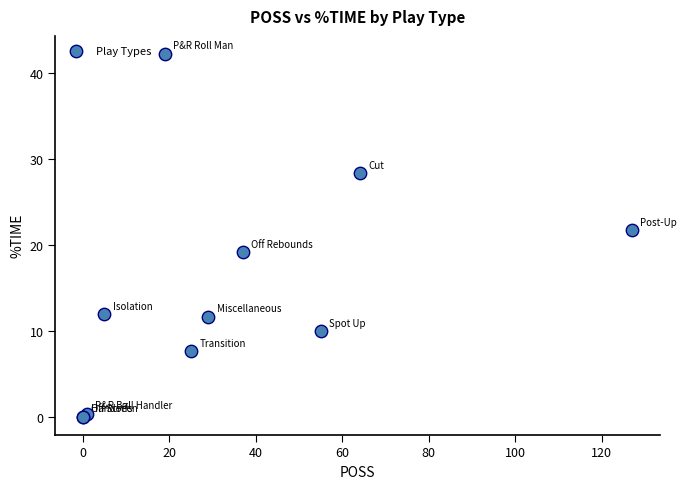

What Y value in the scatter plot is closest to 21?

21.7